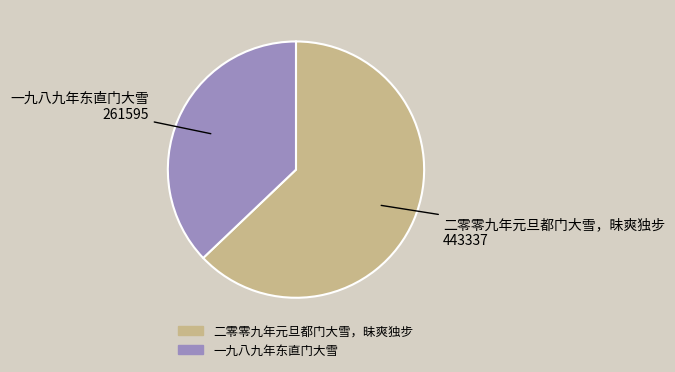

Is the sum of 二零零九年元旦都门大雪，昧爽独步 and 一九八九年东直门大雪 greater than half?

Yes